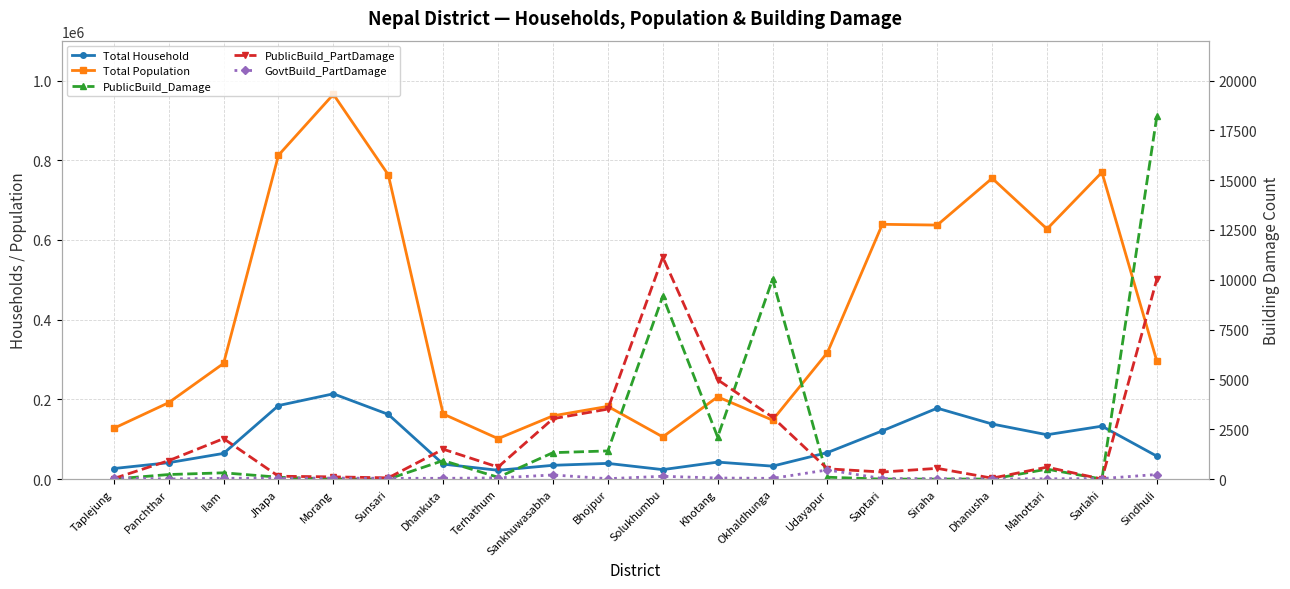

True or false: Total Household and PublicBuild_PartDamage intersect in this chart.

False